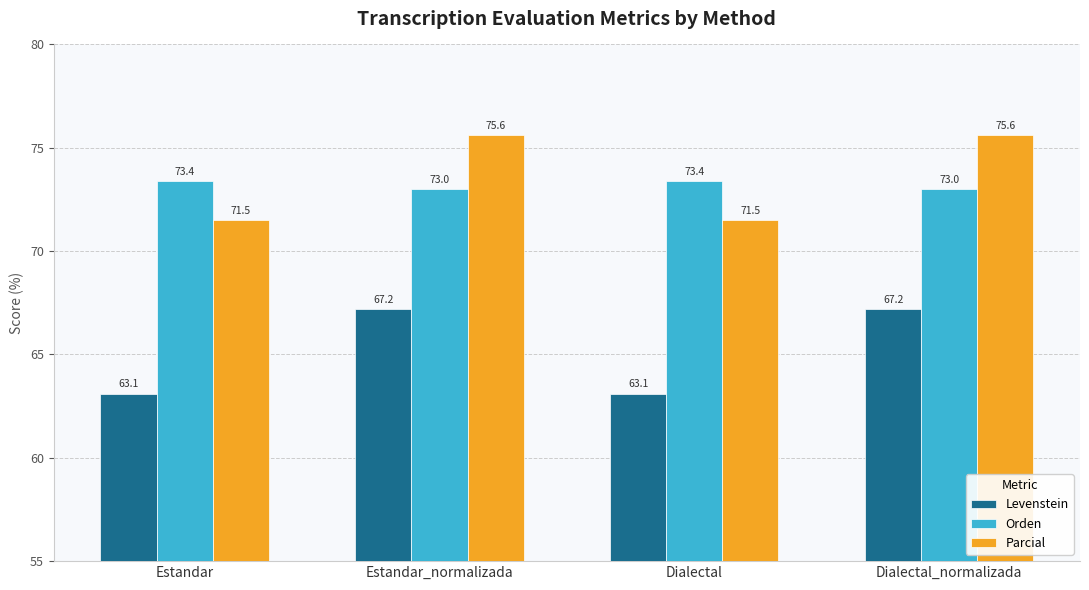

What is the maximum value shown in the chart?

75.6